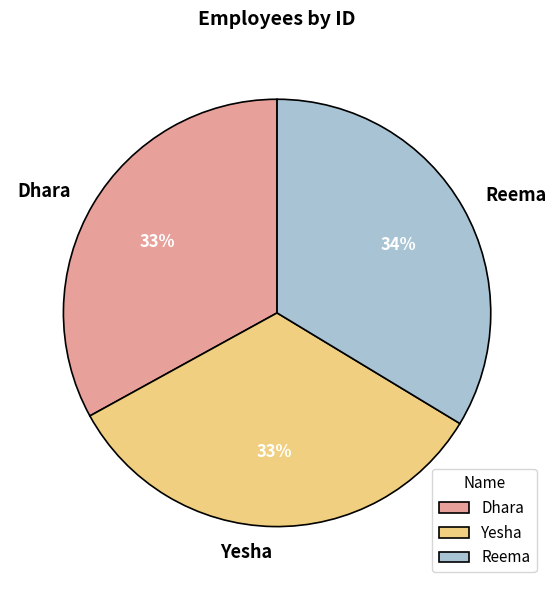

Is there a majority slice in this chart?

No